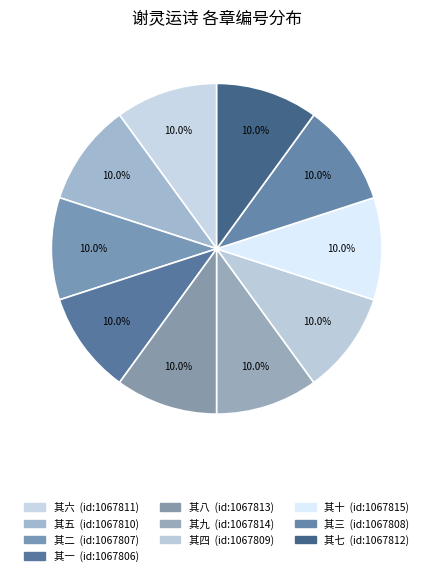

Count the number of slices in the pie.

10